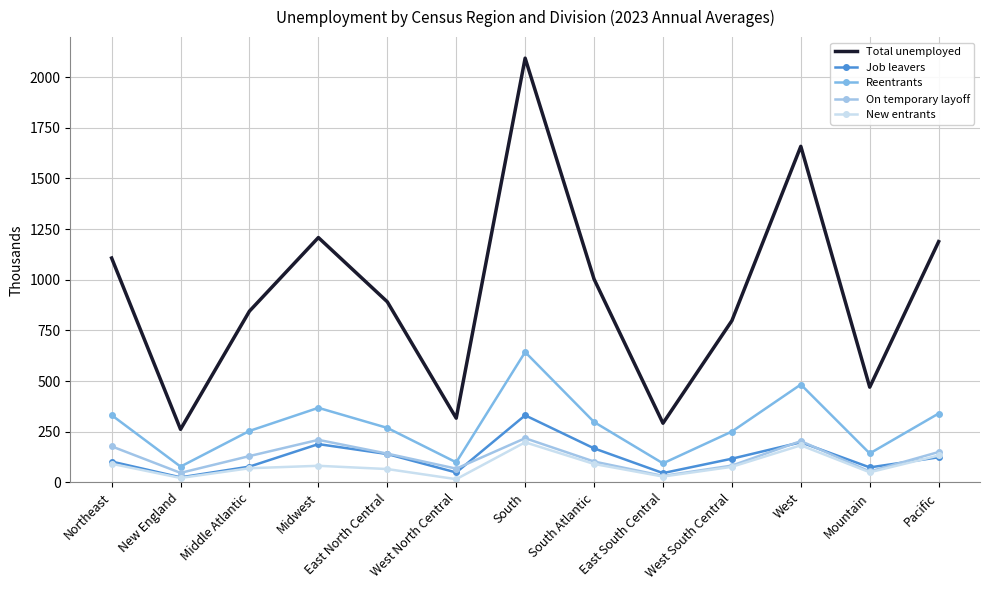

What is the average value of the Reentrants series?

281